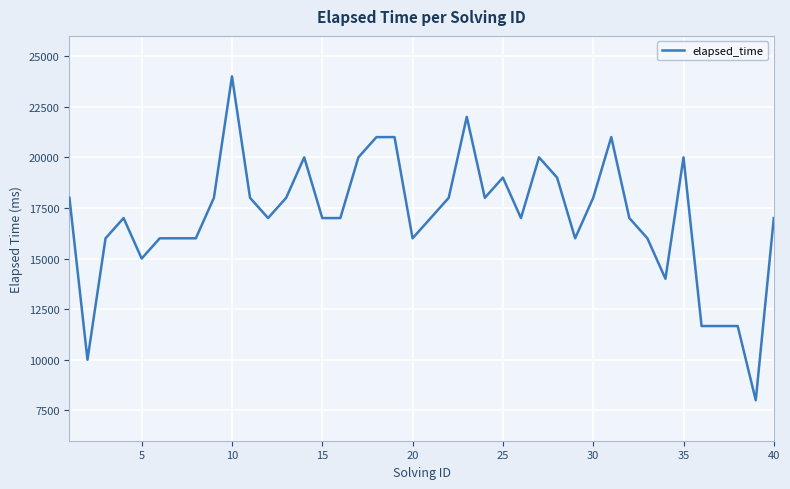

What is the smallest value displayed?

8000